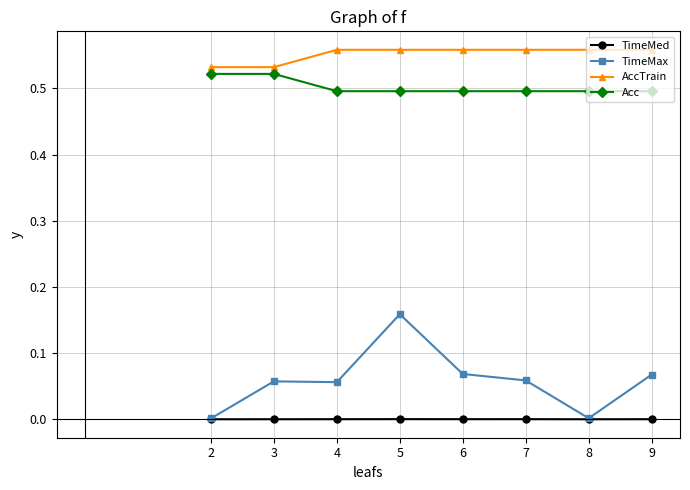

How many Acc values are between 0 and 1?

8